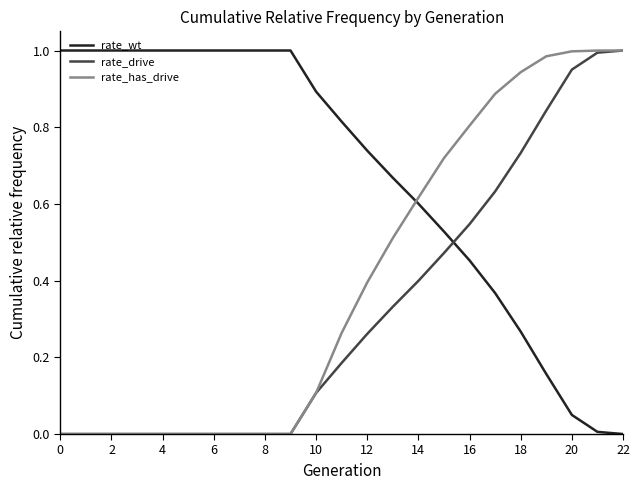

Which series has the largest total across all categories?

rate_wt